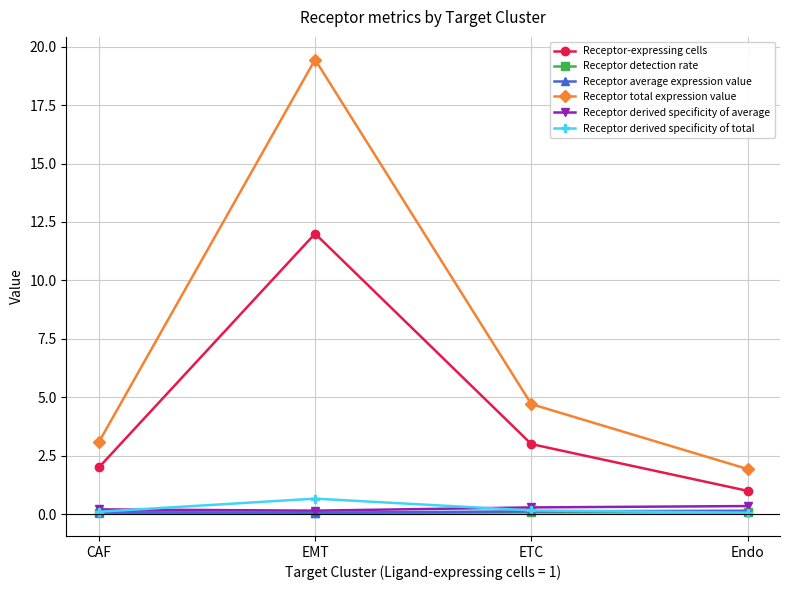

The Receptor detection rate series shows 0.1 at Endo. True or false?

True